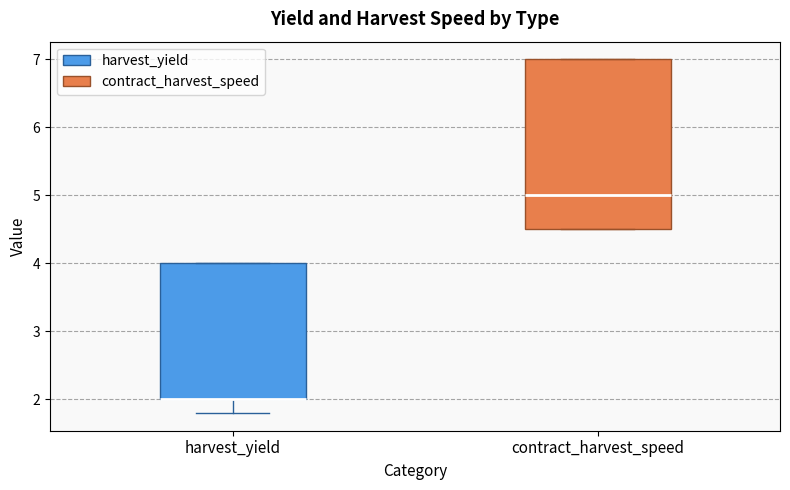

Where is the lower edge of the box for harvest_yield on the y-axis? The values are not printed on the chart, so give them approximately, as read against the axis.

2.0